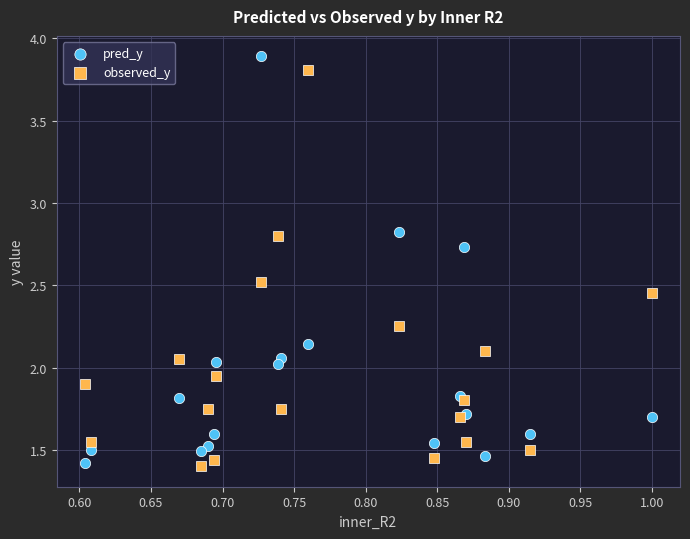

What is the X range (max minus min) for the scatter plot?

0.4